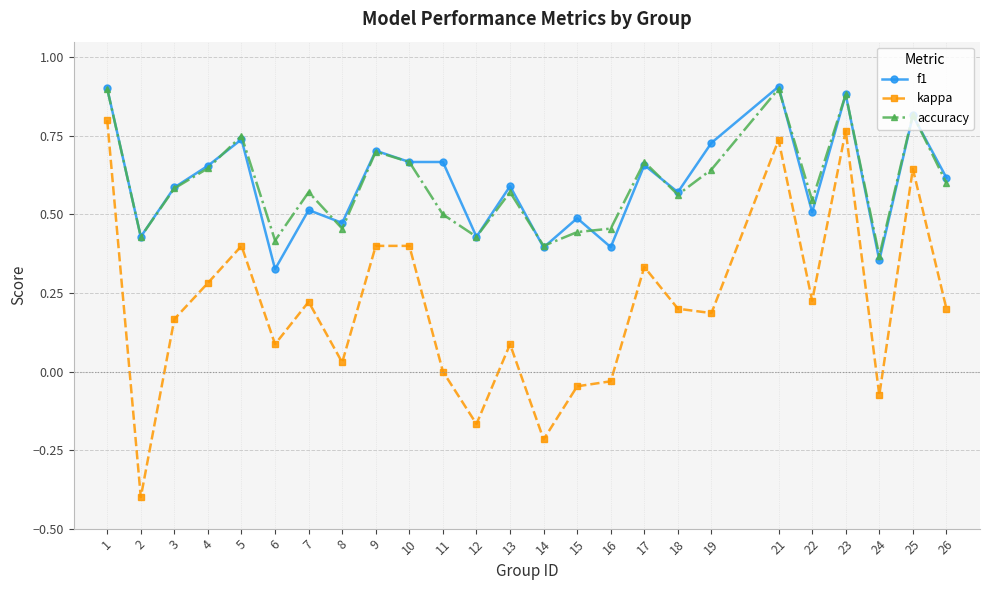

At 13, list the series in order from largest to smallest.

f1, accuracy, kappa